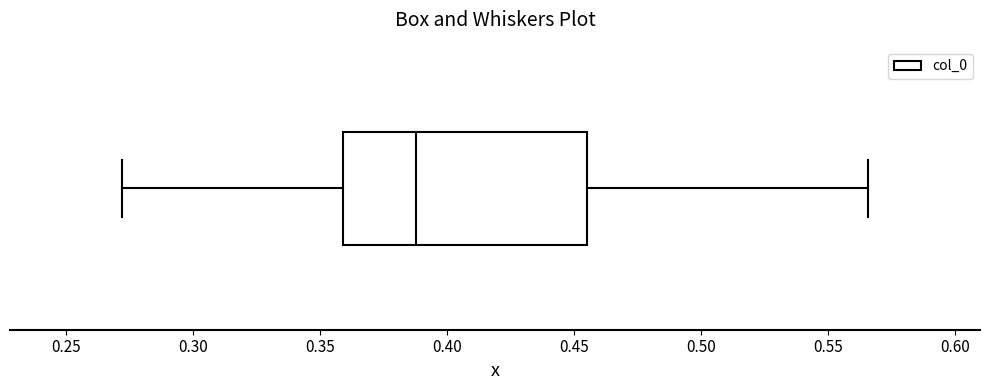

Where is the right edge of the box on the x-axis? The values are not printed on the chart, so give them approximately, as read against the axis.

0.455